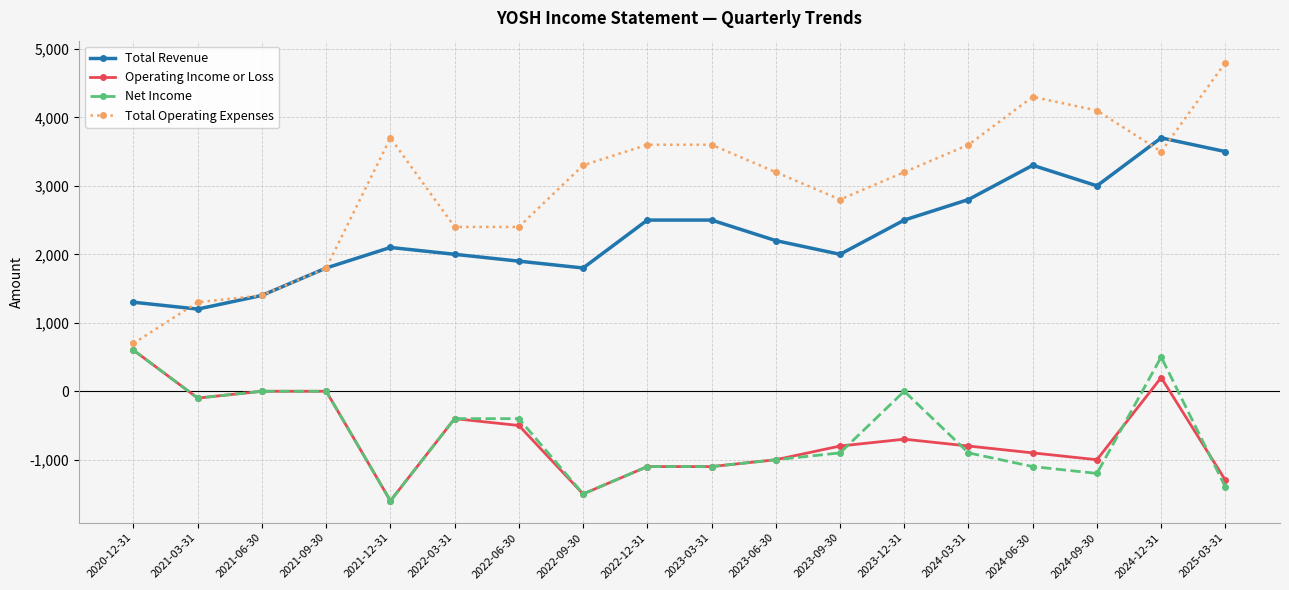

Is the value of Total Operating Expenses at 2022-12-31 greater than the value of Net Income at 2023-03-31?

Yes